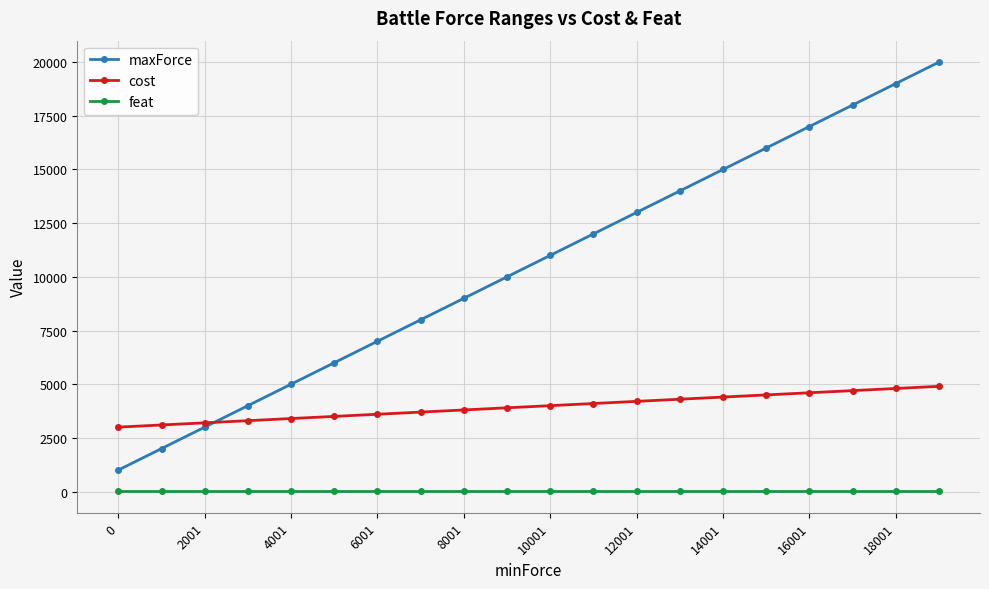

True or false: maxForce has more than 1 points higher than both neighbors.

False